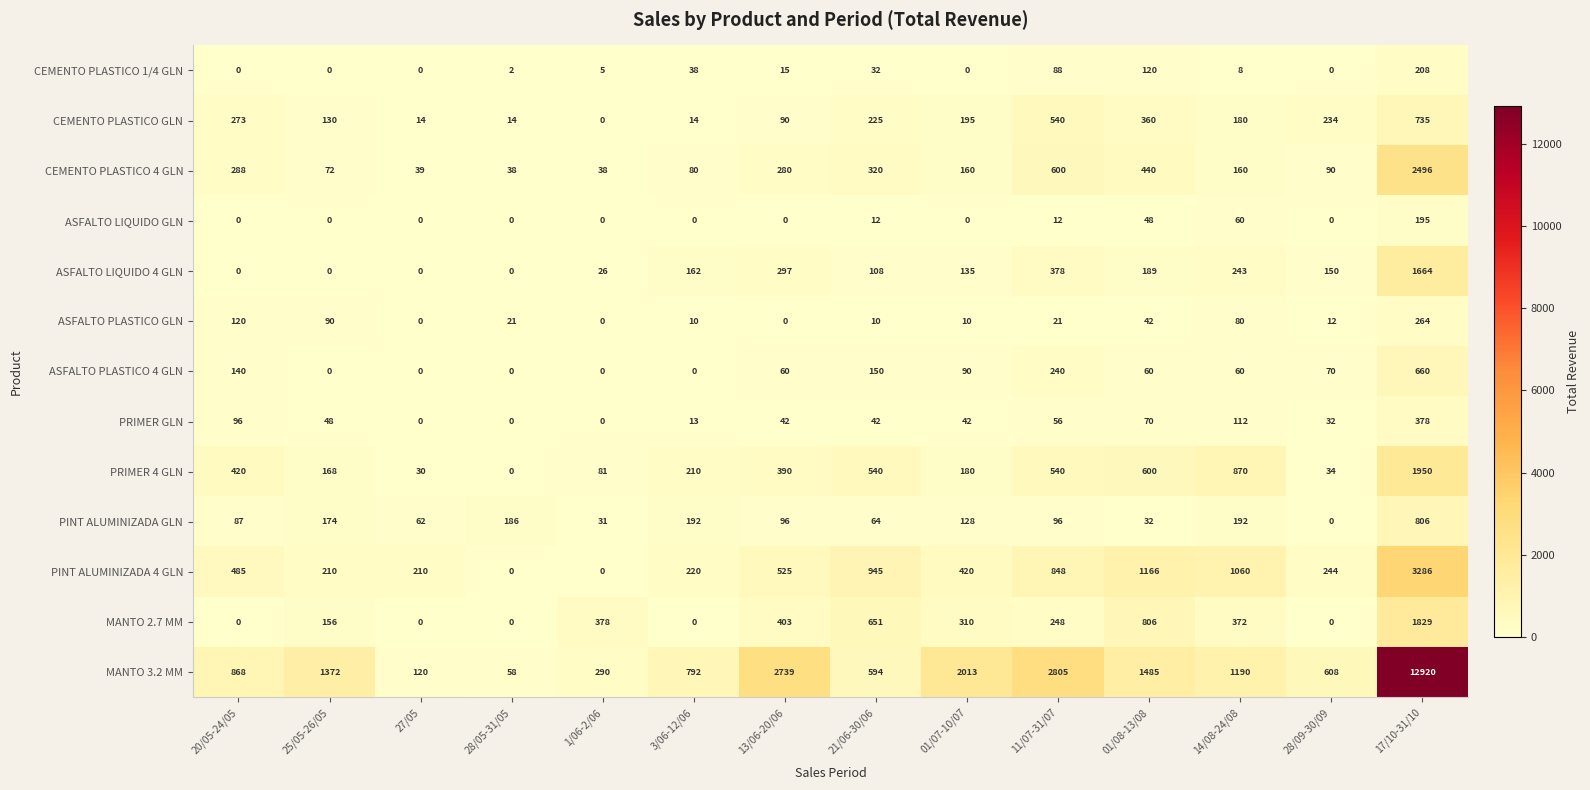

Is the value of PINT ALUMINIZADA GLN at 13/06-20/06 greater than the value of ASFALTO LIQUIDO GLN at 01/08-13/08?

Yes